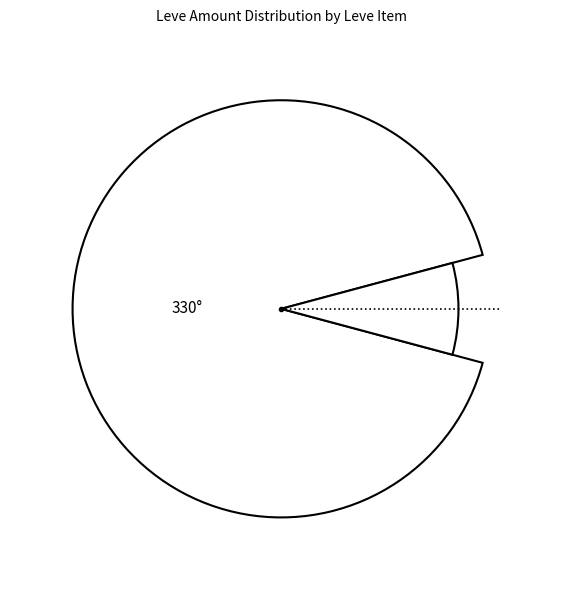

Does Bronze War Axe account for over 50% of the chart?

No